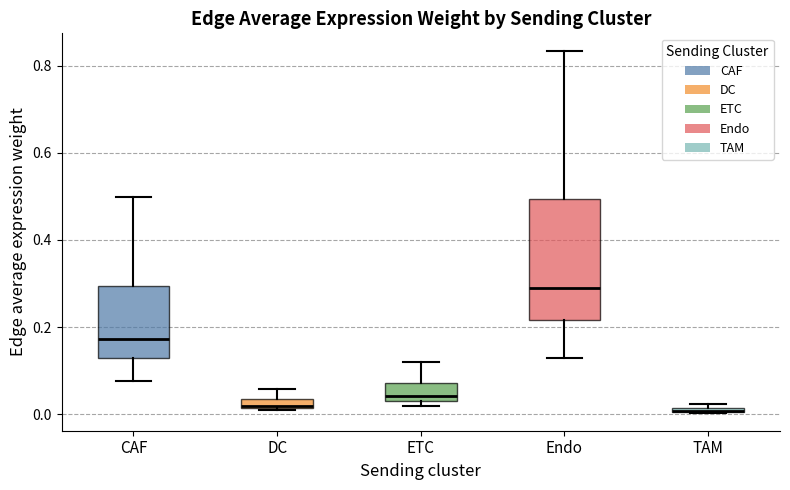

Which box is the tallest, from its lower edge to its upper edge?

Endo